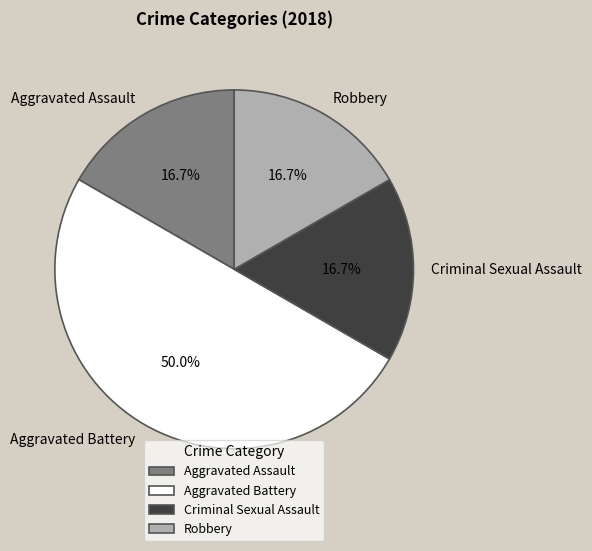

How many slices are in this pie chart?

4